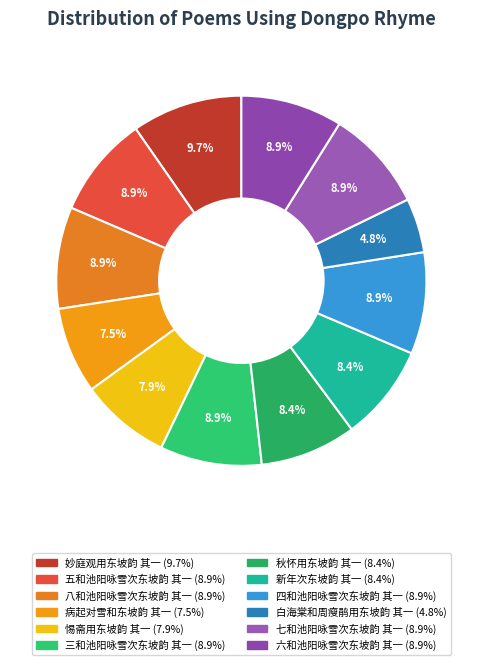

To the nearest percent, what is the difference between the largest and smallest slice percentages?

5%